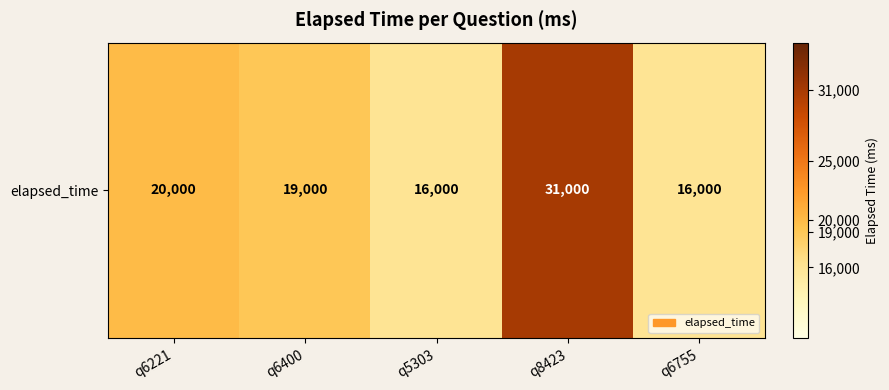

List the labels in order of value, largest first.

q8423, q6221, q6400, q5303, q6755